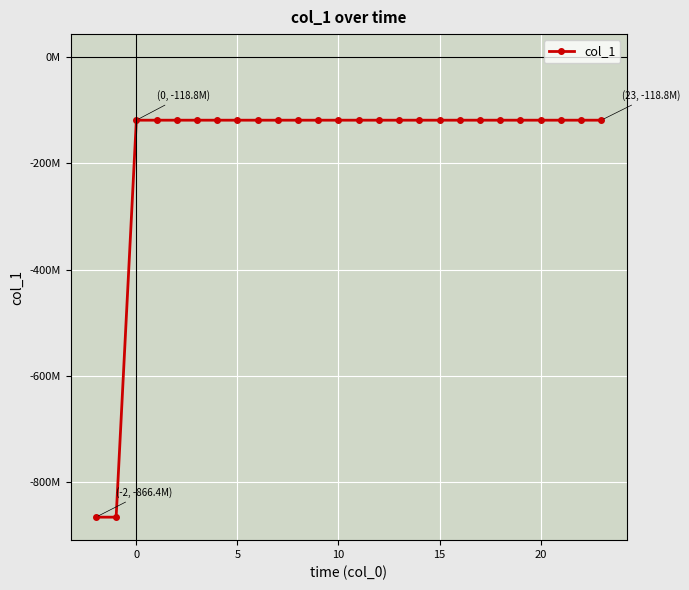

Is this an area chart (filled region under the line)?

No